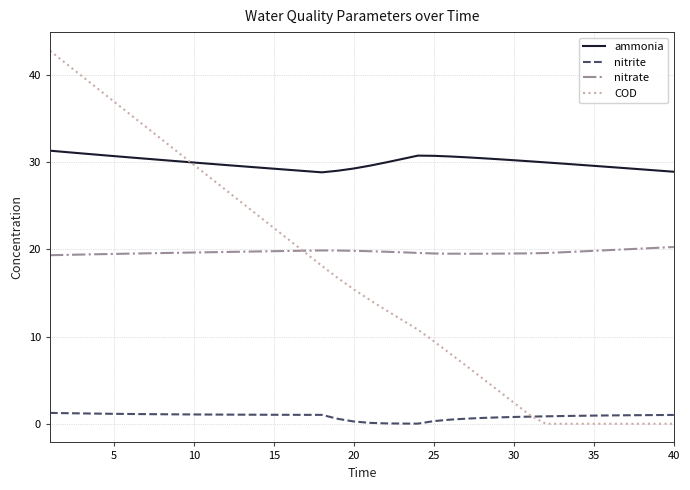

List the series in order of their peak value, highest first.

COD, ammonia, nitrate, nitrite